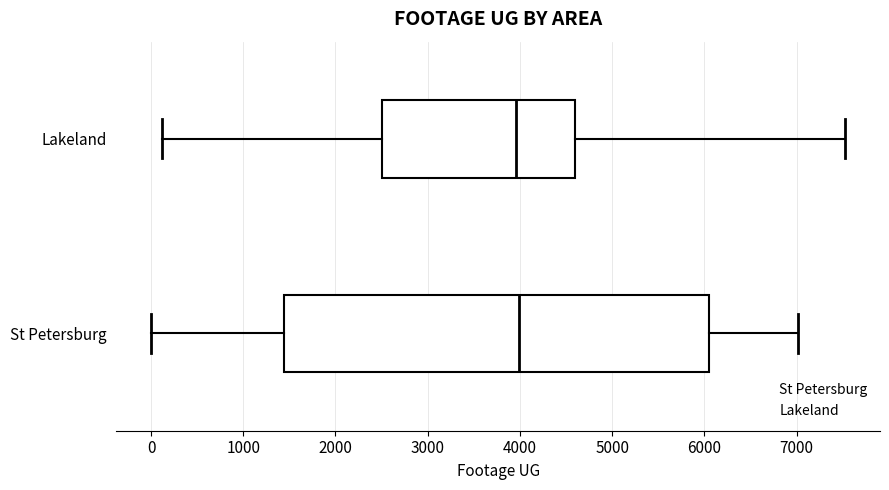

Comparing the boxes themselves (not the whiskers), which one is the widest?

St Petersburg